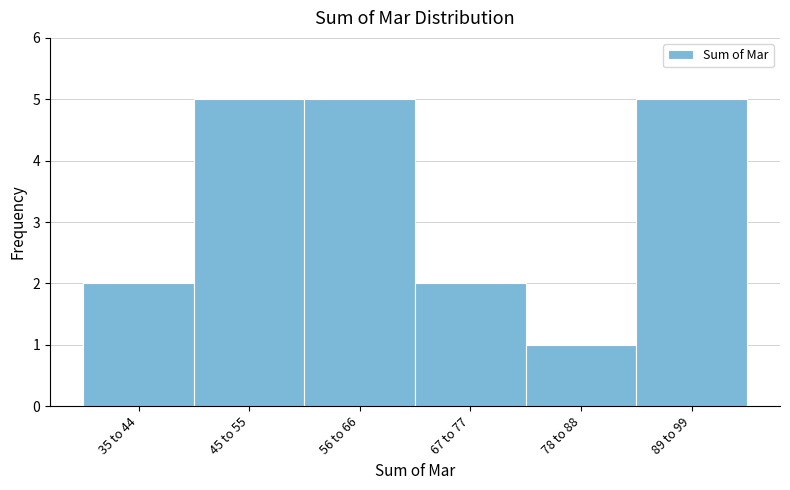

Reading left to right, what are all the values shown in this chart?

35 to 44=2	45 to 55=5	56 to 66=5	67 to 77=2	78 to 88=1	89 to 99=5